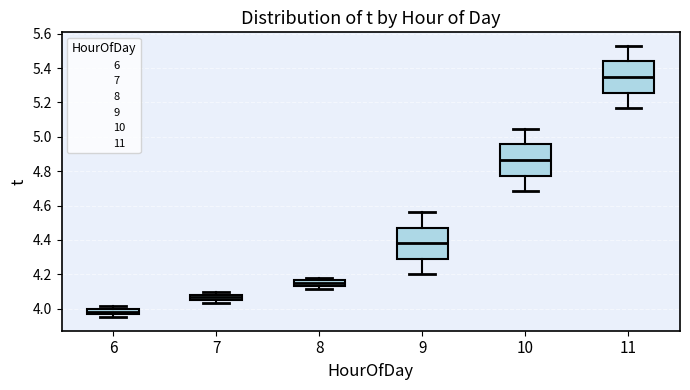

Reading left to right, transcribe this box plot: for each box, give where its median line is, the range the box spans, and where its two whiskers end, as read against the y-axis. The values are not printed on the chart, so give them approximately, as read against the axis.

6: median 3.98, box 3.96 to 4.00, whiskers 3.96 (below the box's lower edge) to 4.02
7: median 4.06, box 4.04 to 4.08, whiskers 4.04 (below the box's lower edge) to 4.10
8: median 4.14 (inside the box), box 4.14 to 4.16, whiskers 4.12 to 4.18
9: median 4.38, box 4.30 to 4.48, whiskers 4.20 to 4.56
10: median 4.86, box 4.78 to 4.96, whiskers 4.68 to 5.04
11: median 5.34, box 5.26 to 5.44, whiskers 5.16 to 5.52